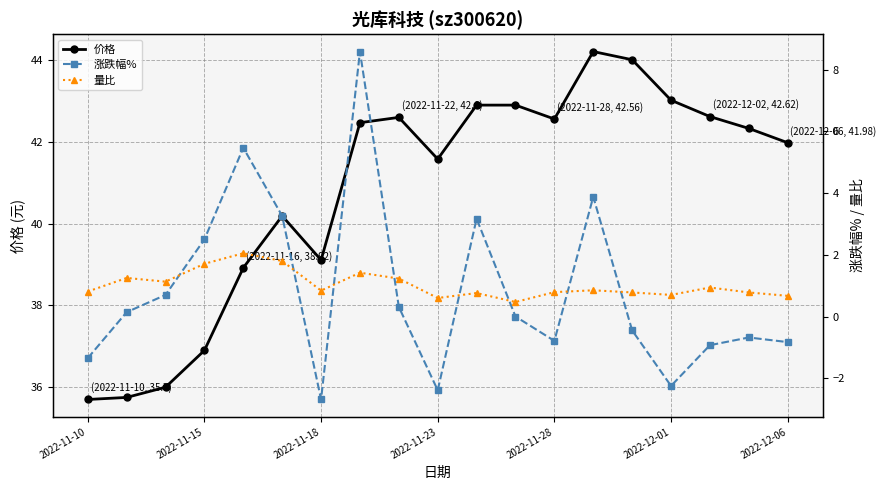

At how many categories does at least one series exceed 37?

15